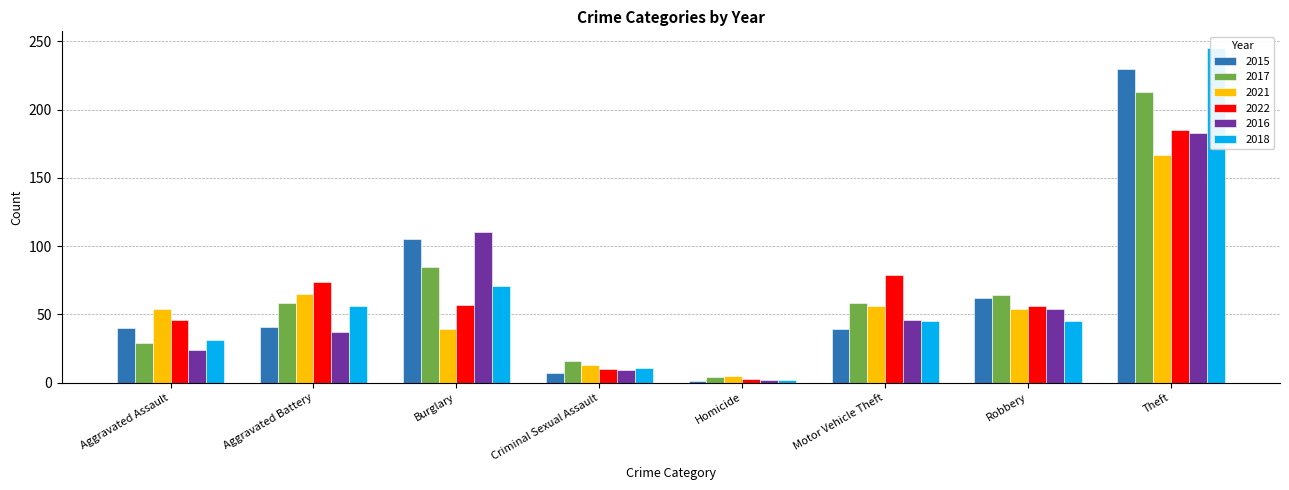

At Criminal Sexual Assault, list the series in order from largest to smallest.

2017, 2021, 2018, 2022, 2016, 2015